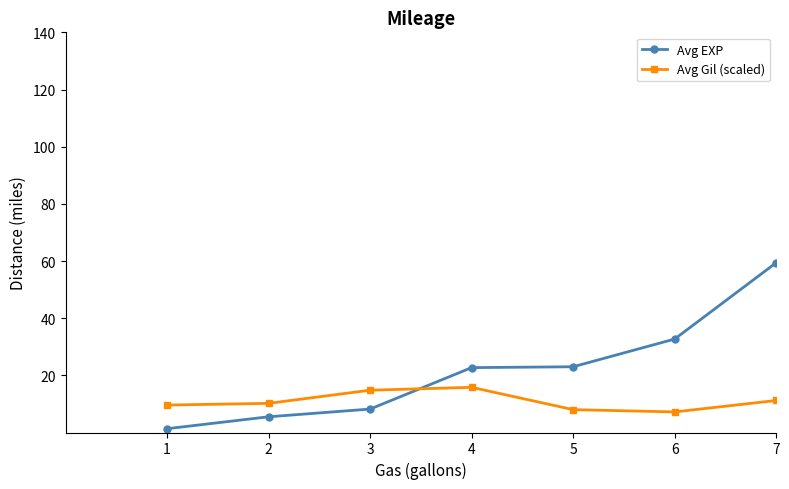

Where is Avg EXP nearest to the value 30?

6